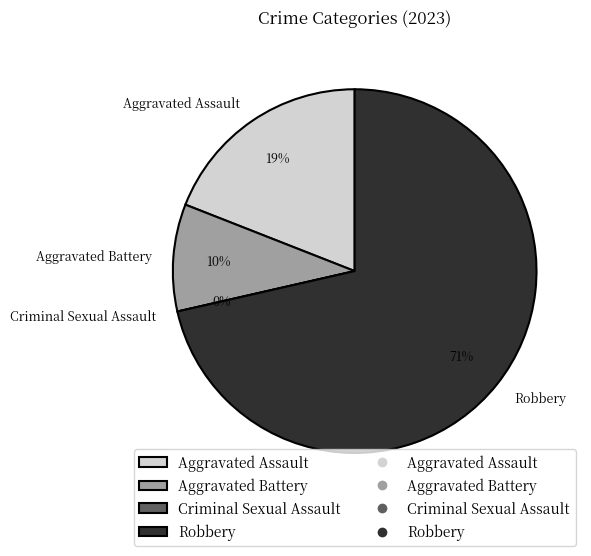

Is it true that Robbery is 71% of the pie?

True